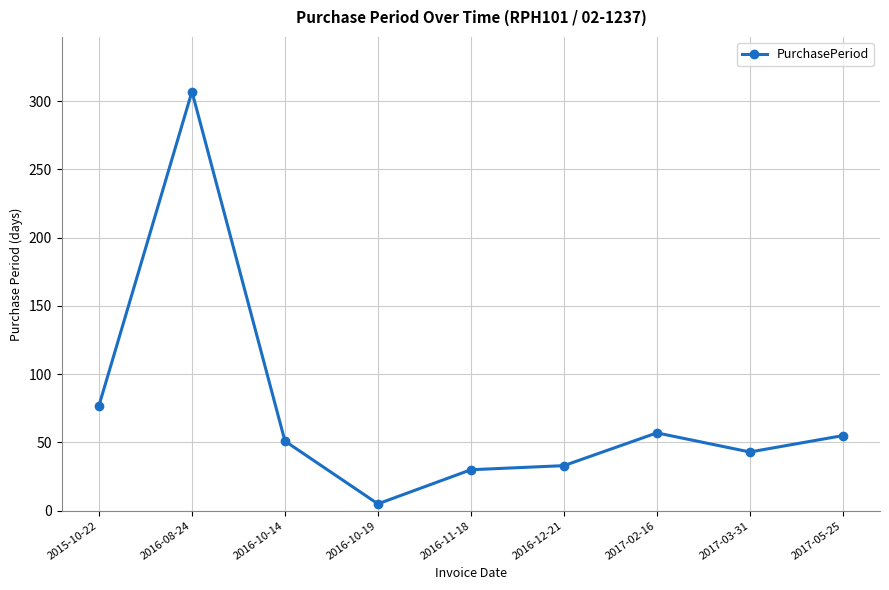

How many values are below 51?

4